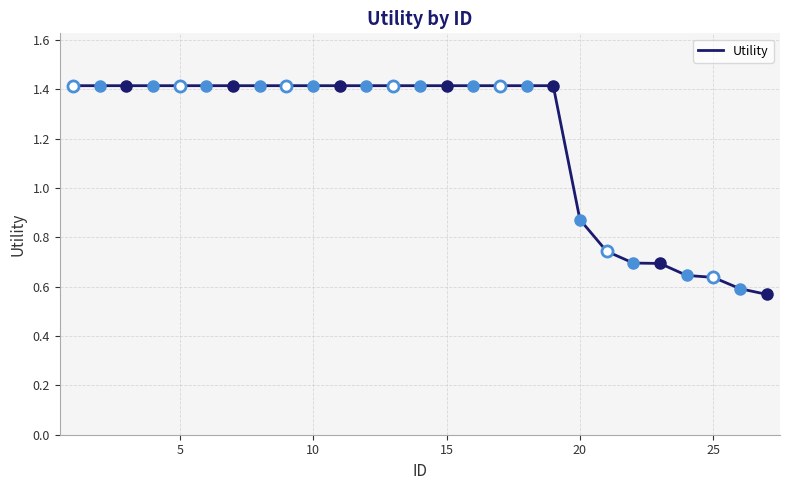

What is the difference between the maximum and minimum values?

0.8